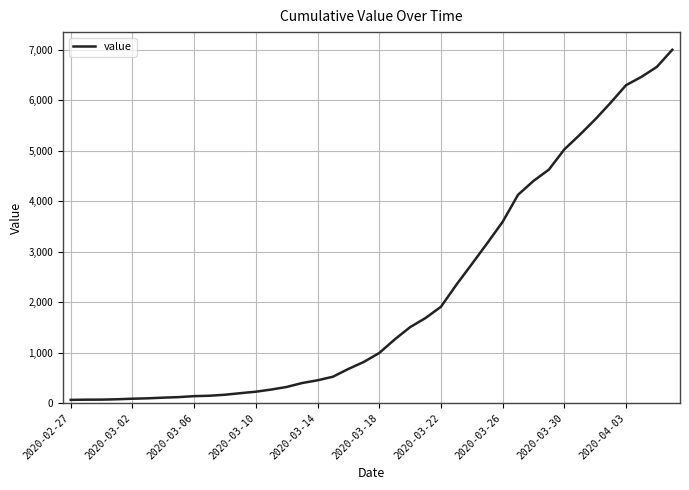

What is the difference between the maximum and minimum values?

6939